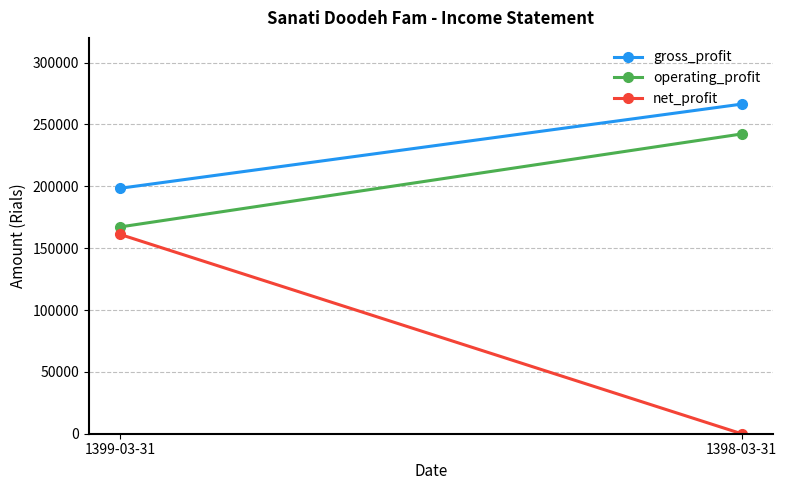

What is the value of the net_profit point at the 1st from the left?

161179